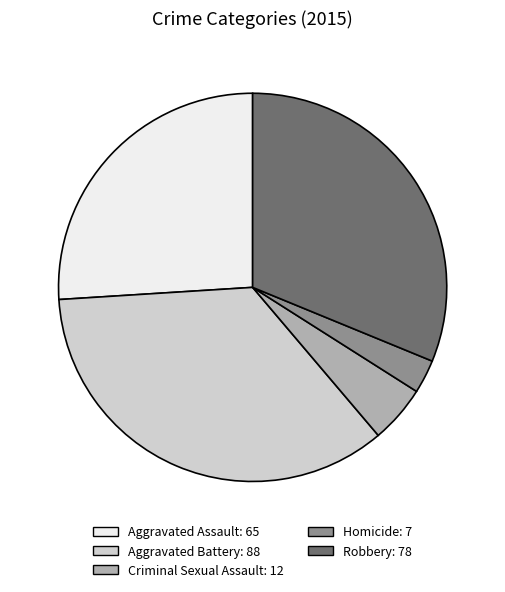

Rank the categories by value from highest to lowest.

Aggravated Battery, Robbery, Aggravated Assault, Criminal Sexual Assault, Homicide